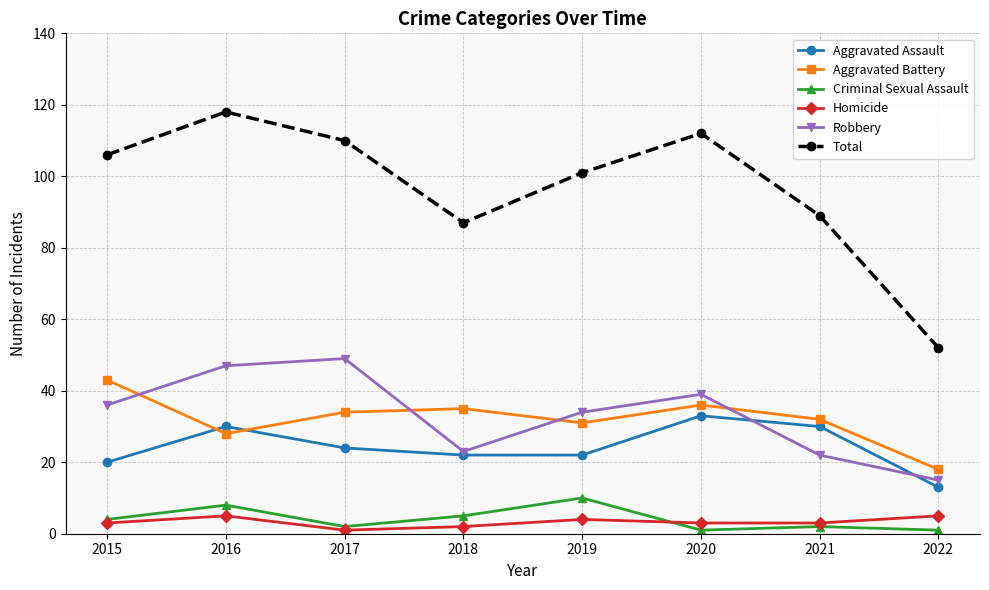

Count the Criminal Sexual Assault values in the range 2 to 8.

5